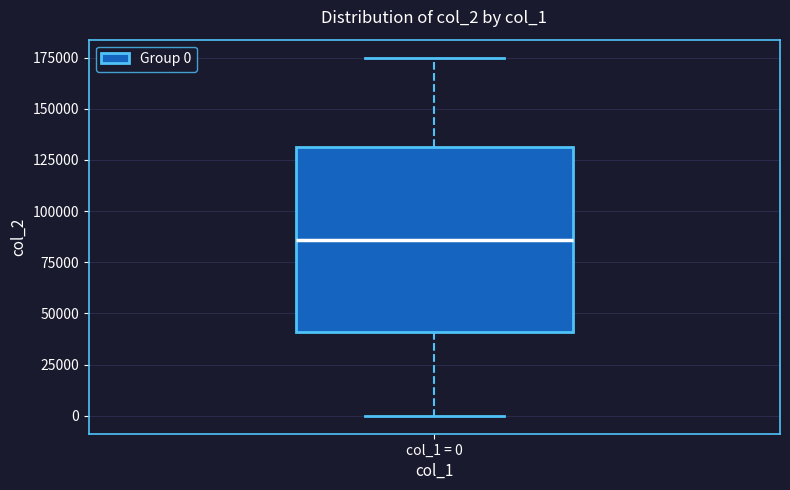

Where is the lower edge of the box for col_1 = 0 on the y-axis? The values are not printed on the chart, so give them approximately, as read against the axis.

40000